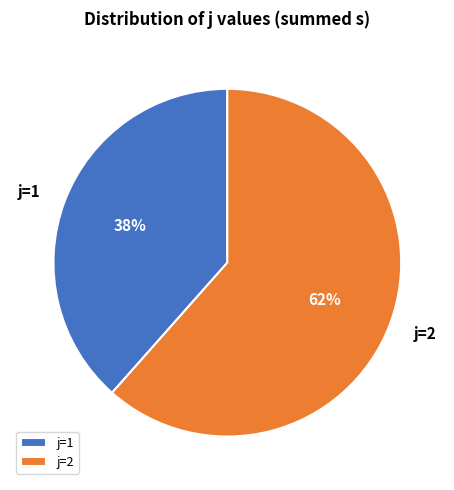

What is the largest slice in the pie chart?

j=2